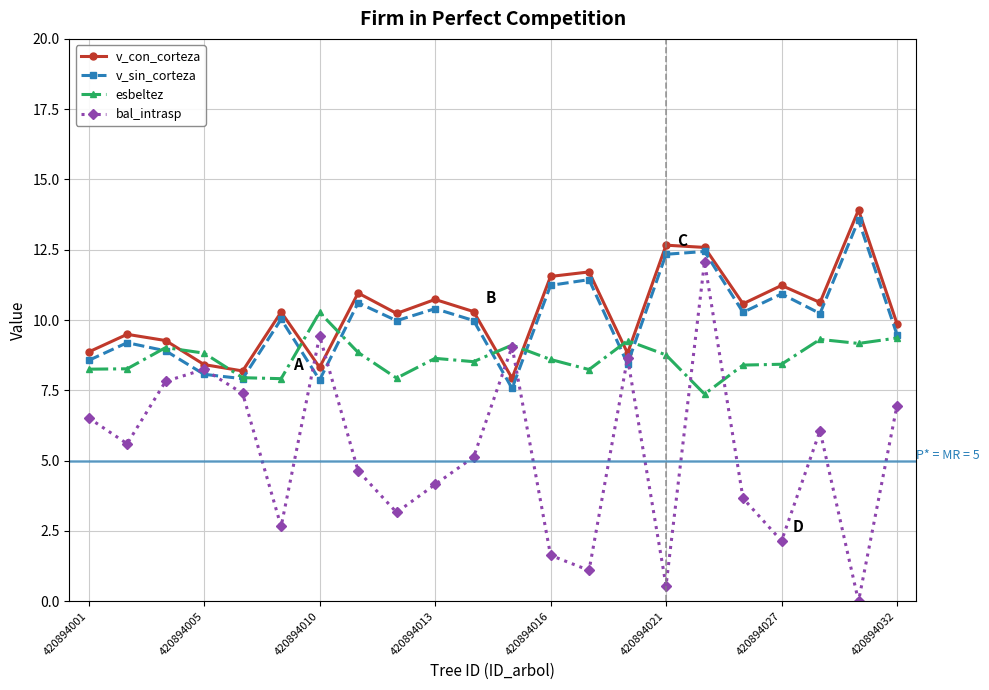

Rank the series by their maximum value, from highest to lowest.

v_con_corteza, v_sin_corteza, bal_intrasp, esbeltez